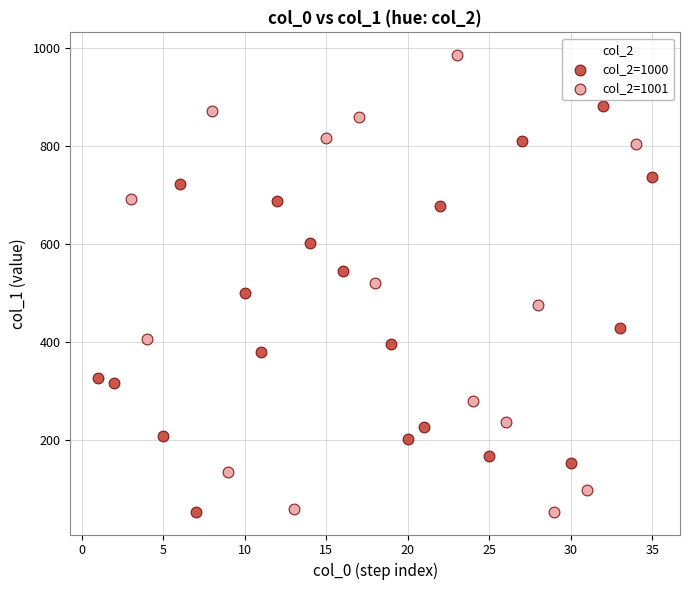

Which series contains the highest Y value?

col_2=1001